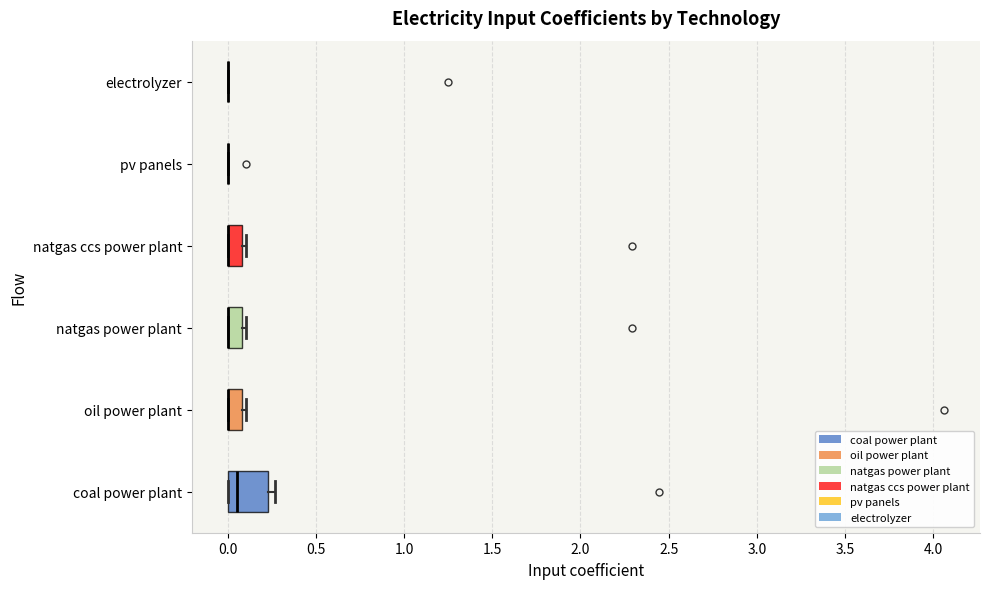

Reading bottom to top, read every box against the x-axis: the position of its median line, the range the box covers, and the ends of its whiskers. The values are not printed on the chart, so give them approximately, as read against the axis.

coal power plant: median 0.05, box 0.00 to 0.25, whiskers 0.00 to 0.25 (just right of the box's right edge)
oil power plant: median 0.00 (drawn on the box's left edge), box 0.00 to 0.10, whiskers 0.00 to 0.10 (just right of the box's right edge)
natgas power plant: median 0.00 (drawn on the box's left edge), box 0.00 to 0.10, whiskers 0.00 to 0.10 (just right of the box's right edge)
natgas ccs power plant: median 0.00 (drawn on the box's left edge), box 0.00 to 0.10, whiskers 0.00 to 0.10 (just right of the box's right edge)
pv panels: box collapsed to a line at 0.00, whiskers 0.00 to 0.00
electrolyzer: box collapsed to a line at 0.00, whiskers 0.00 to 0.00